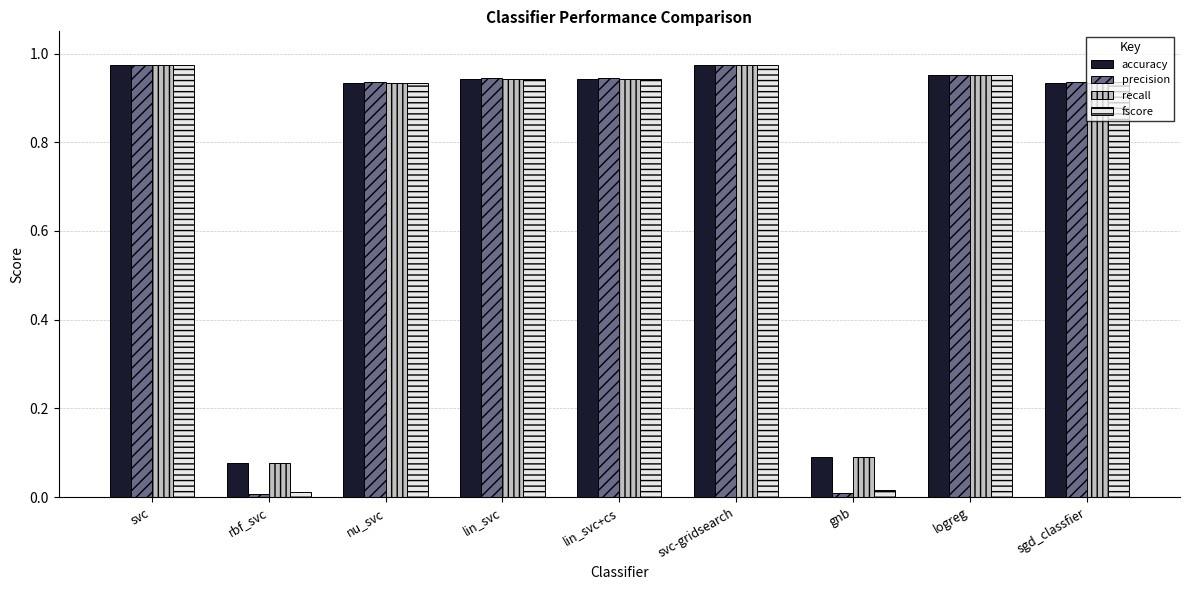

Which series changed the most between rbf_svc and lin_svc?

precision